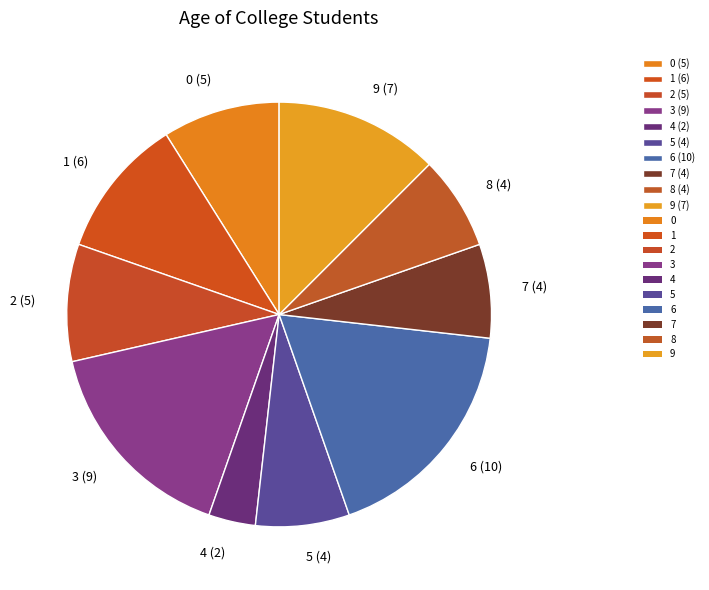

Is 5 the majority of the pie?

No